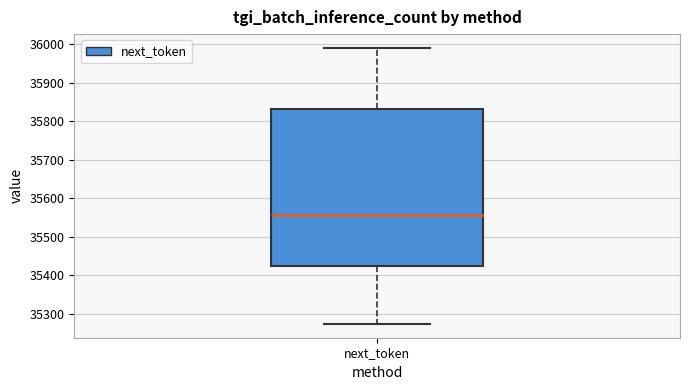

Transcribe this box plot: give where the median line is, the range the box spans, and where the two whiskers end, as read against the y-axis. The values are not printed on the chart, so give them approximately, as read against the axis.

median 35560, box 35420 to 35830, whiskers 35270 to 35990